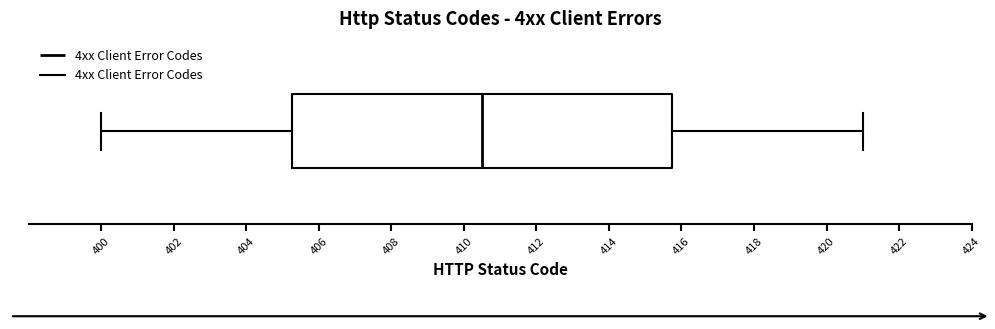

Transcribe this box plot: give where the median line is, the range the box spans, and where the two whiskers end, as read against the x-axis. The values are not printed on the chart, so give them approximately, as read against the axis.

median 410.6, box 405.2 to 415.8, whiskers 400.0 to 421.0